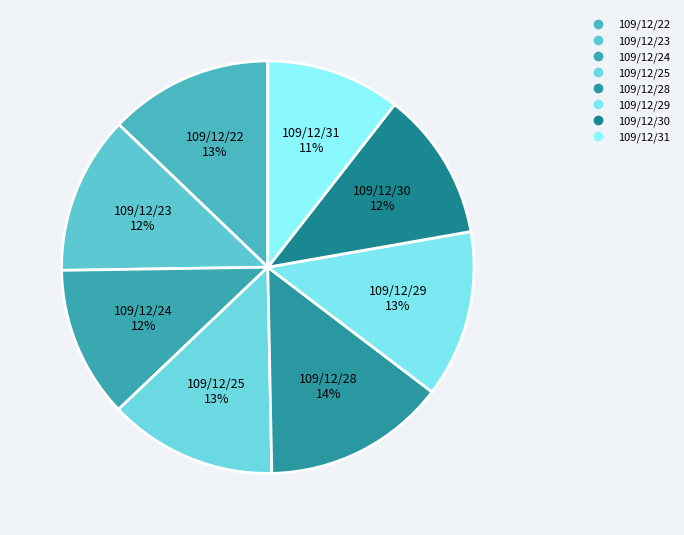

The 109/12/22 slice represents 13% of the pie. True or false?

True